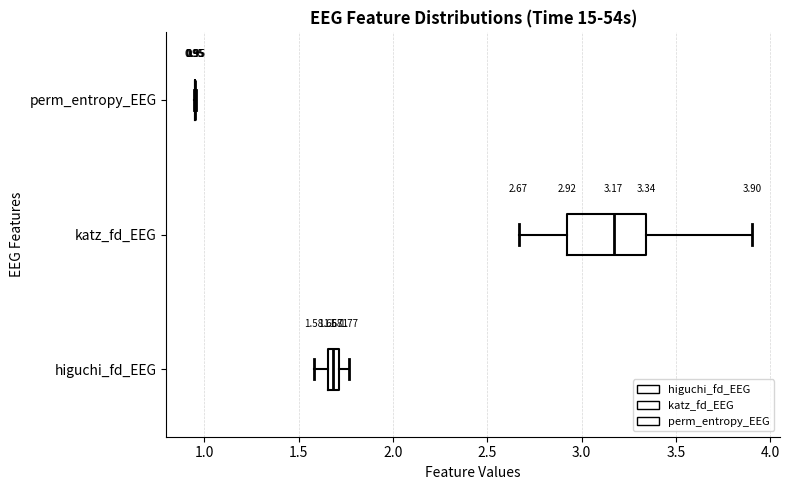

Which box is the widest, from its left edge to its right edge?

katz_fd_EEG